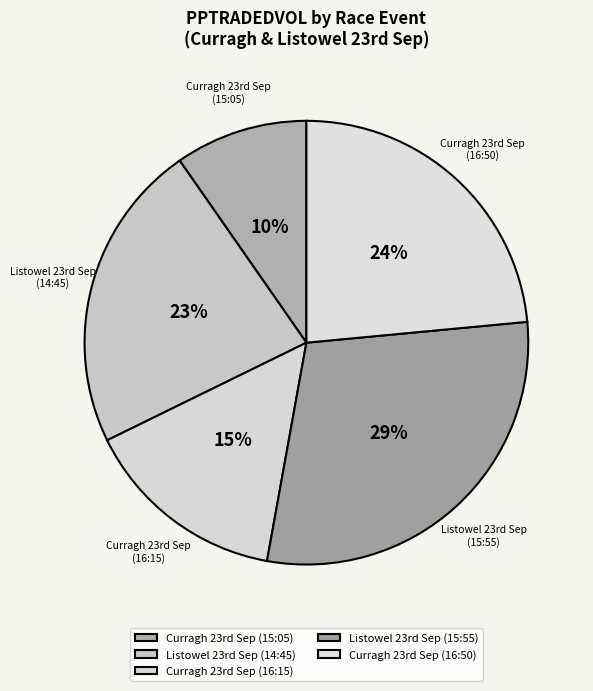

To the nearest percent, what is the average slice percentage?

20%